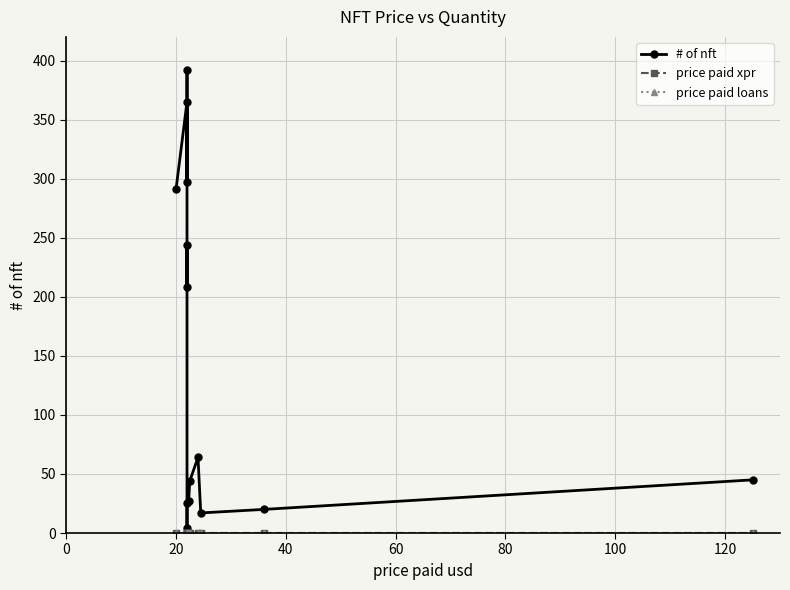

Which series has the largest total across all categories?

# of nft